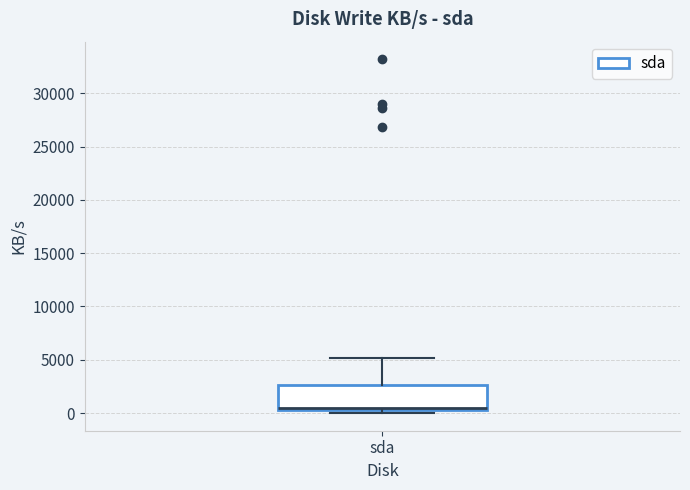

Read this box plot against the y-axis: the position of the median line, the range covered by the box, and the ends of both whiskers. The values are not printed on the chart, so give them approximately, as read against the axis.

median 500 (drawn on the box's lower edge), box 500 to 2500, whiskers 0 to 5000